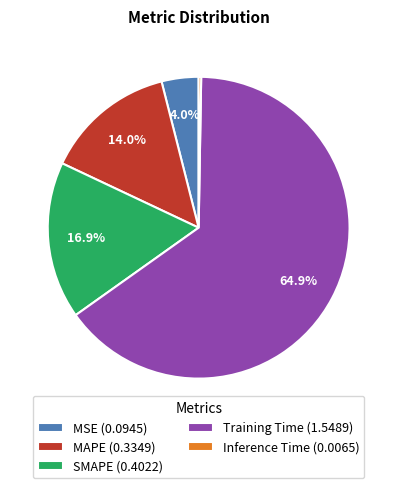

Is the sum of MSE and SMAPE greater than half?

No